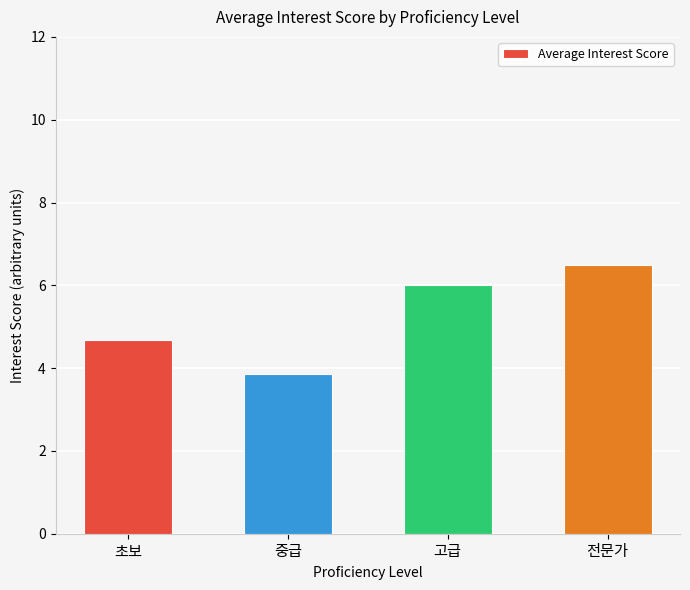

How many data points are less than 6?

2